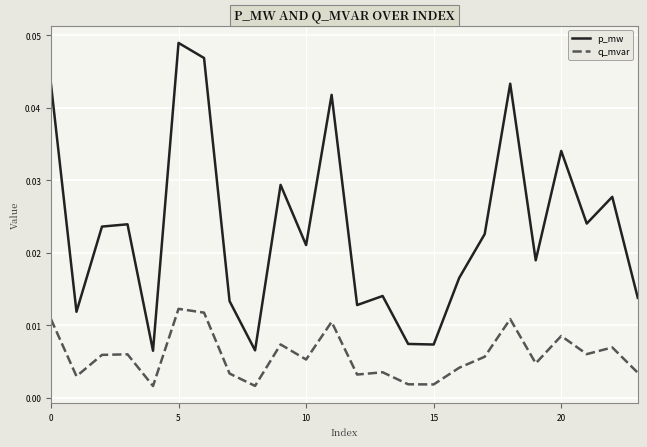

What are all the series names shown in the legend?

p_mw, q_mvar